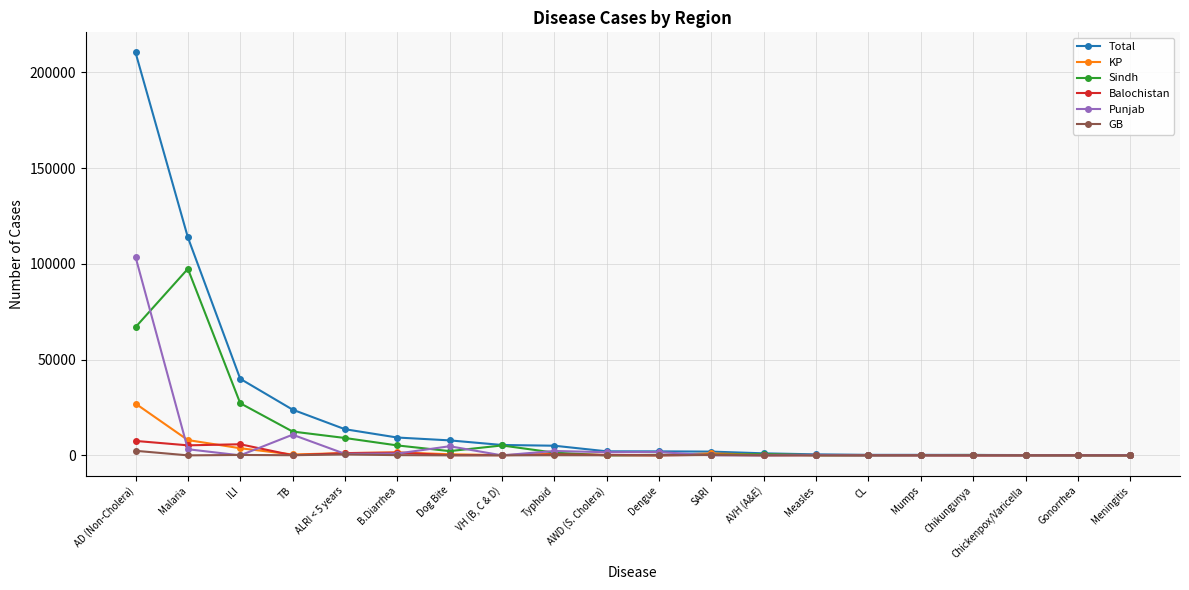

Read the Punjab value at Dengue, to the nearest 100.

1700